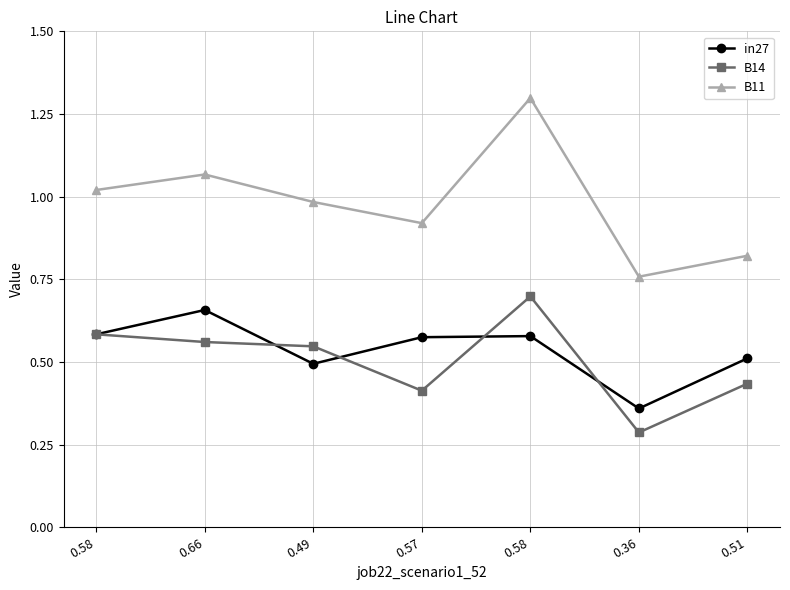

What is the average value of the in27 series?

0.5